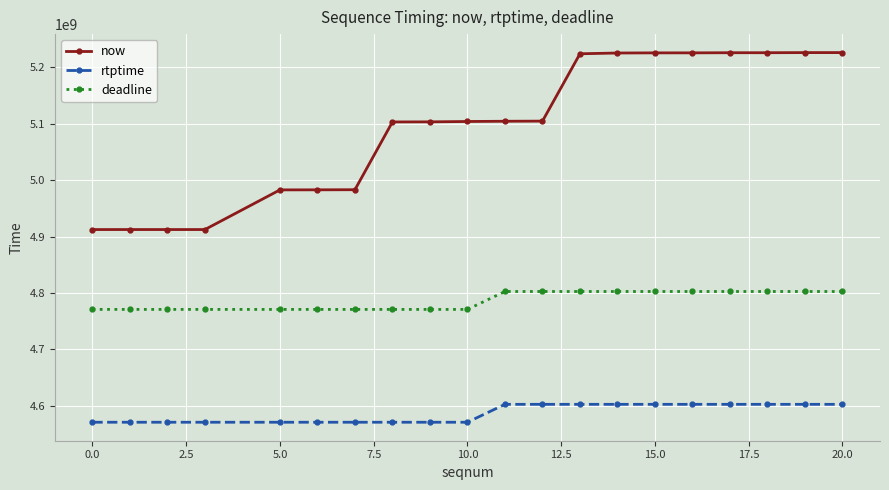

True or false: rtptime and deadline intersect in this chart.

False